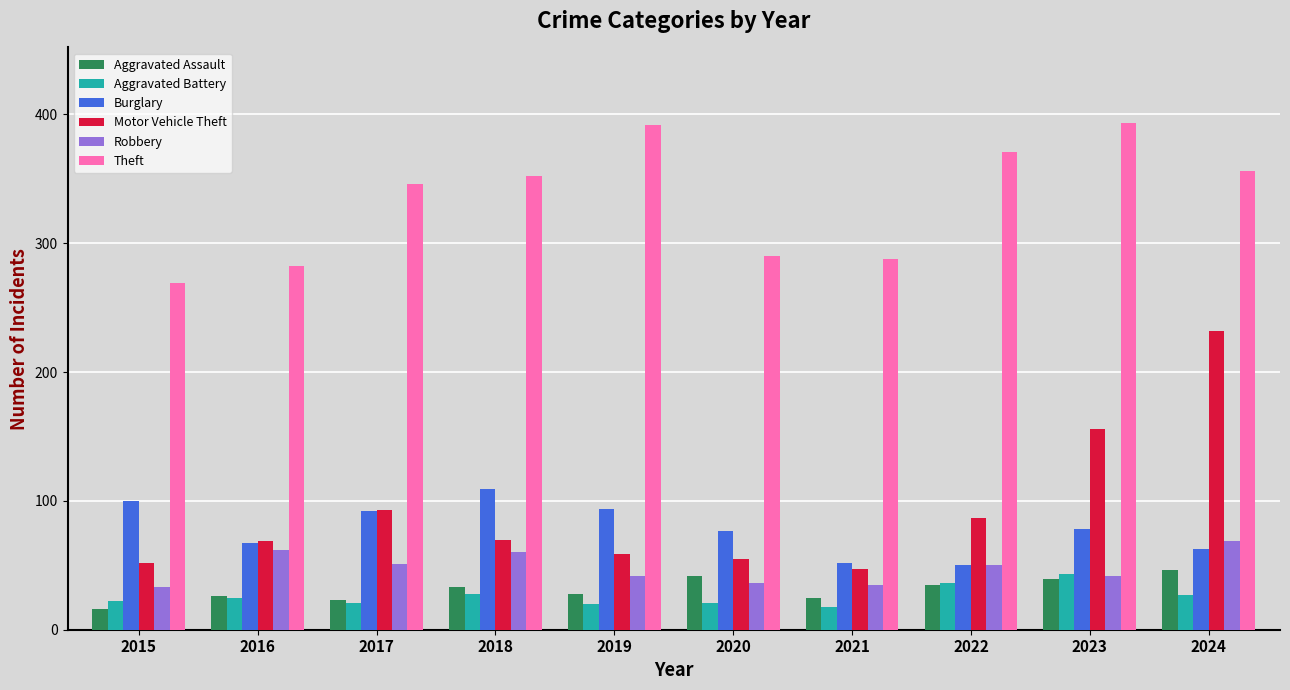

At how many categories does at least one series exceed 182?

10